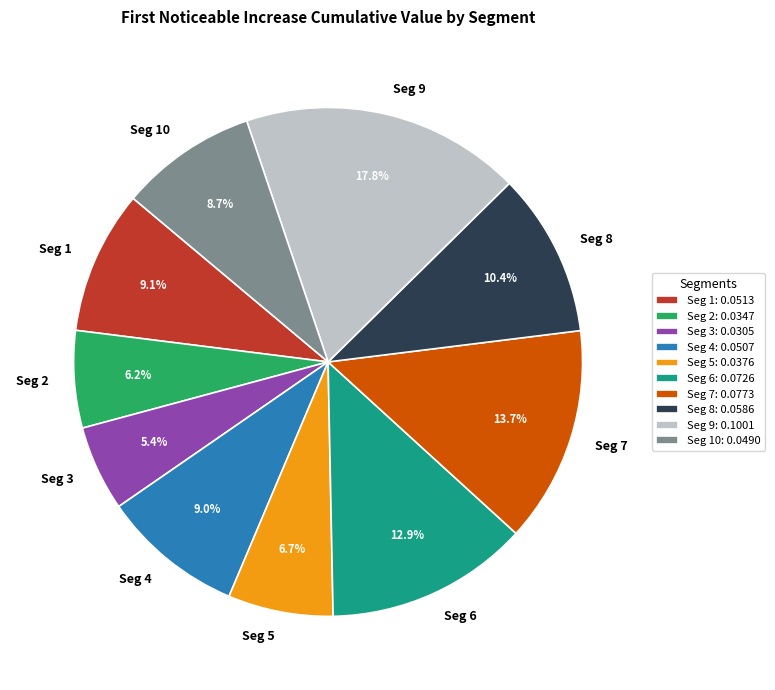

Combined, do Seg 2 and Seg 6 account for over 50%?

No